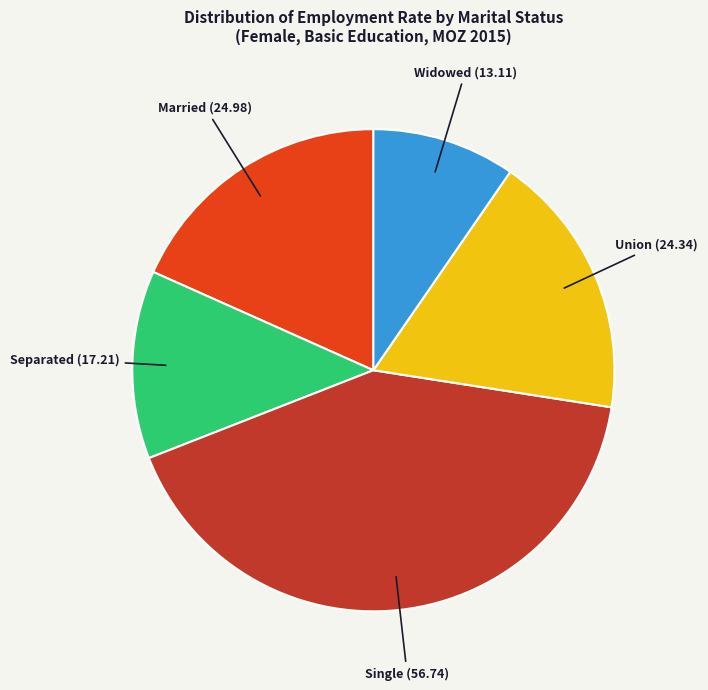

Combined, do Single (56.74) and Widowed (13.11) account for over 50%?

Yes